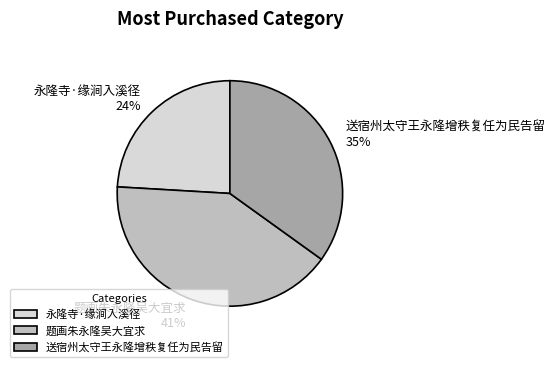

Between 题画朱永隆吴大宜求 and 送宿州太守王永隆增秩复任为民告留, which is larger?

题画朱永隆吴大宜求